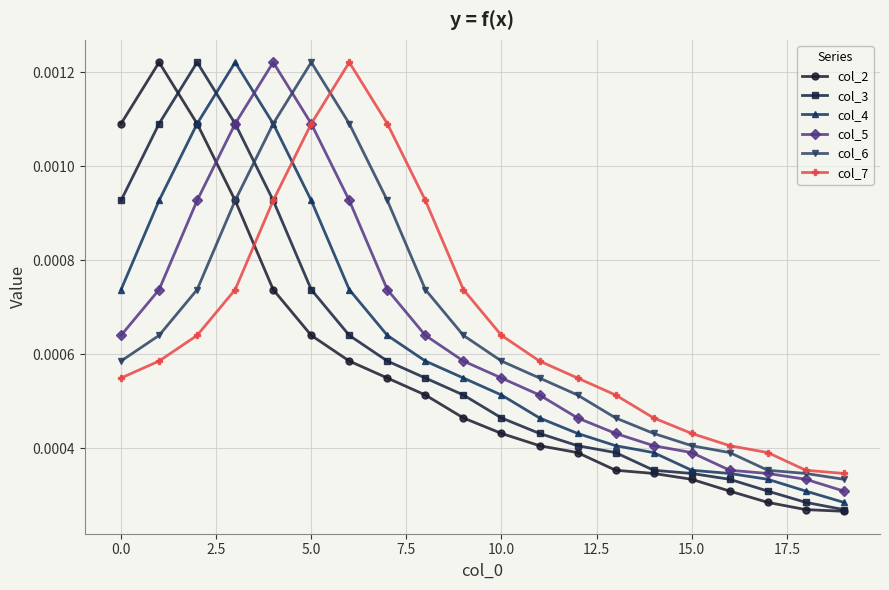

How many intersections are there between col_2 and col_5?

1